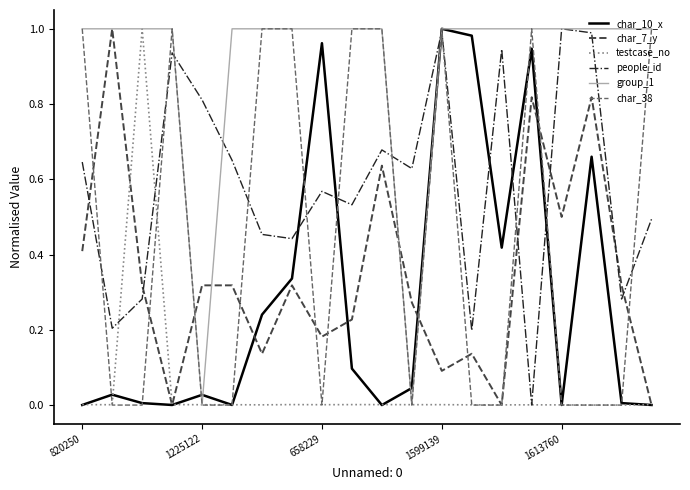

Which series has the largest total across all categories?

group_1